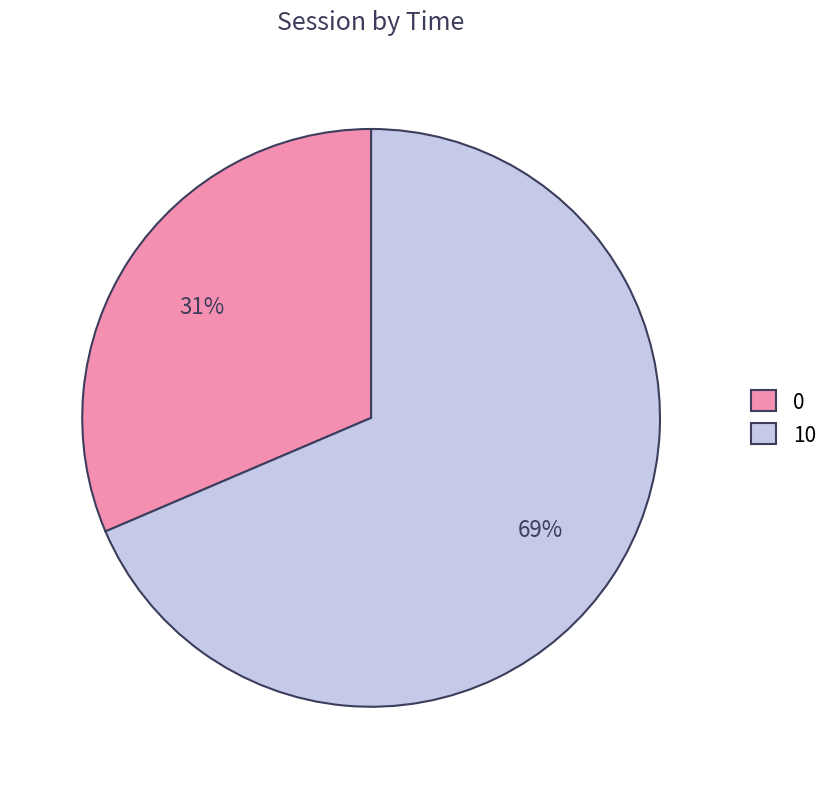

Count the number of slices in the pie.

2